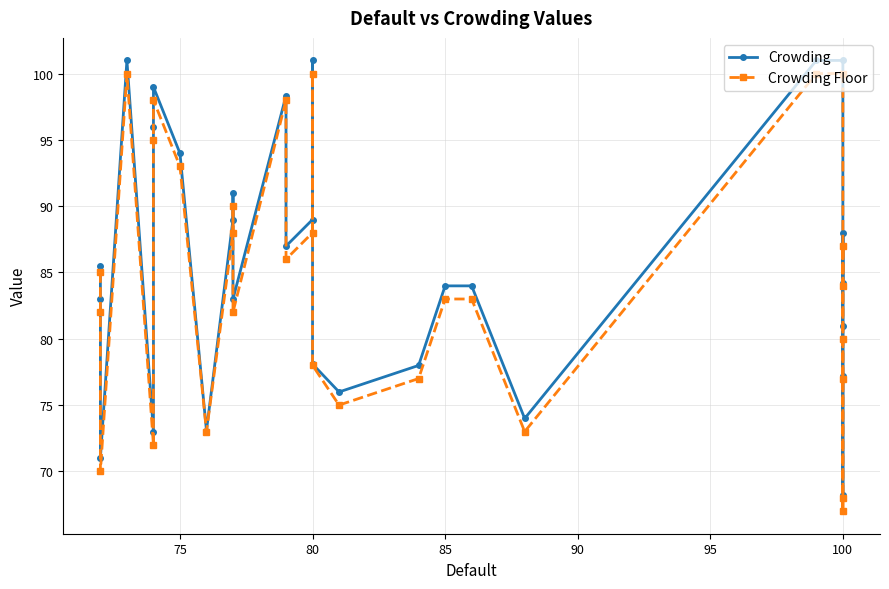

True or false: Crowding Floor and Crowding cross at least once.

False